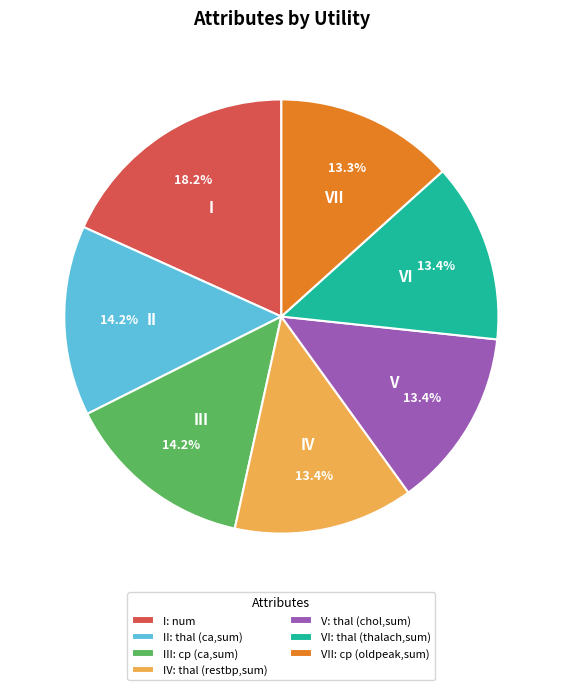

How many segments does this pie chart have?

7